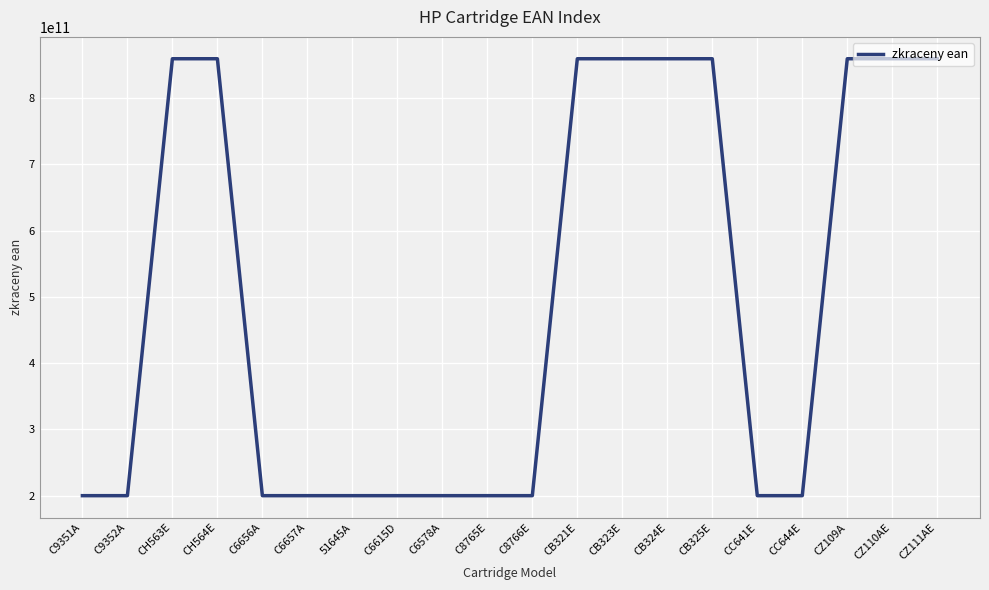

True or false: the data shows 200000000535 at C8766E.

True